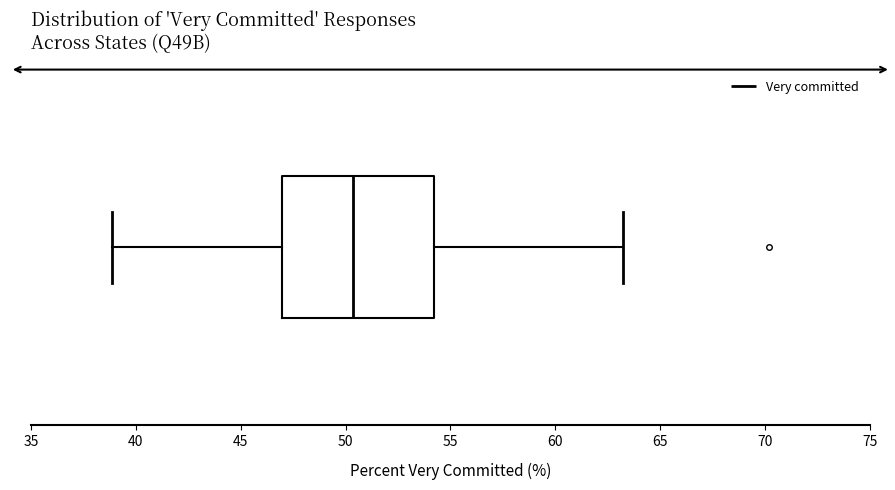

Read this box plot against the x-axis: the position of the median line, the range covered by the box, and the ends of both whiskers. The values are not printed on the chart, so give them approximately, as read against the axis.

median 50.5, box 47.0 to 54.0, whiskers 39.0 to 63.0